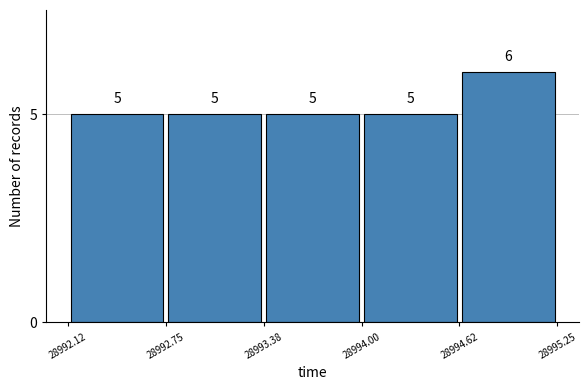

Reading left to right, list every bar in this chart as the range it spans on the x-axis followed by its height.

28992.12 to 28992.75: 5
28992.75 to 28993.38: 5
28993.38 to 28994.00: 5
28994.00 to 28994.62: 5
28994.62 to 28995.25: 6